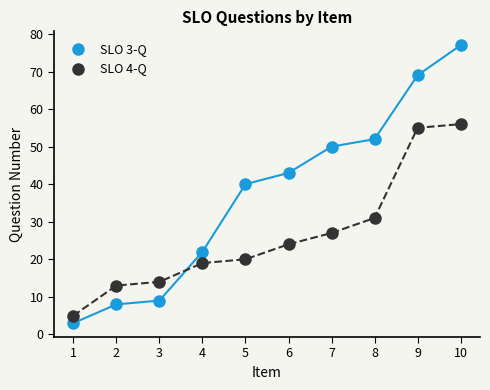

Which series contains the lowest Y value?

SLO 3-Q